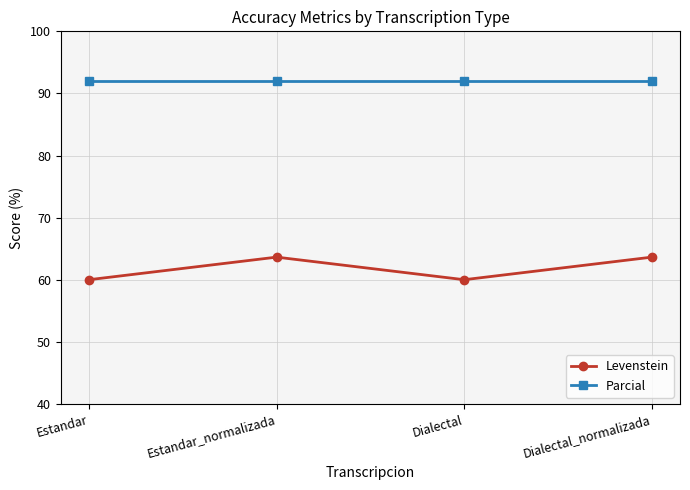

What is the smallest value displayed?

60.0